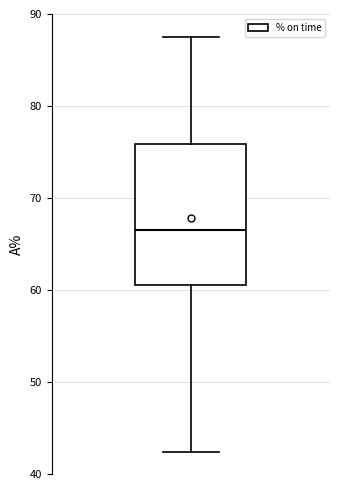

Where does the upper whisker of the box end on the y-axis? The values are not printed on the chart, so give them approximately, as read against the axis.

87